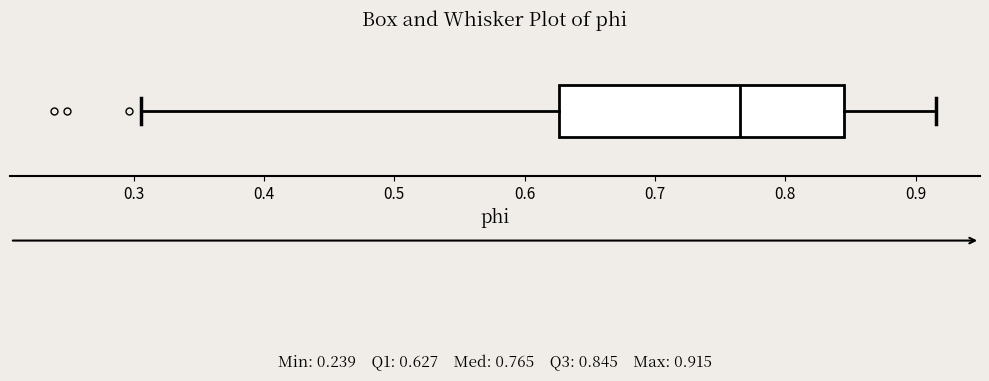

Transcribe this box plot: give where the median line is, the range the box spans, and where the two whiskers end, as read against the x-axis. The values are not printed on the chart, so give them approximately, as read against the axis.

median 0.77, box 0.63 to 0.84, whiskers 0.31 to 0.92